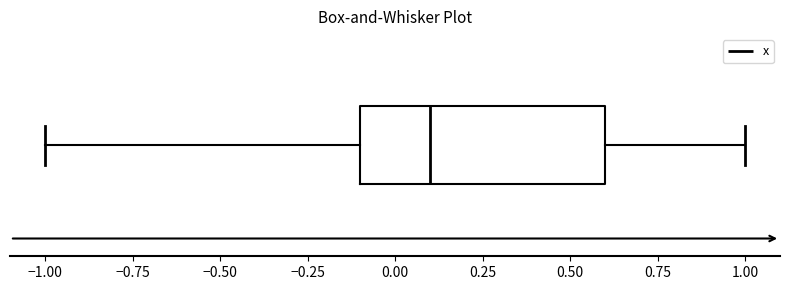

Transcribe this box plot: give where the median line is, the range the box spans, and where the two whiskers end, as read against the x-axis. The values are not printed on the chart, so give them approximately, as read against the axis.

median 0.1, box -0.1 to 0.6, whiskers -1.0 to 1.0